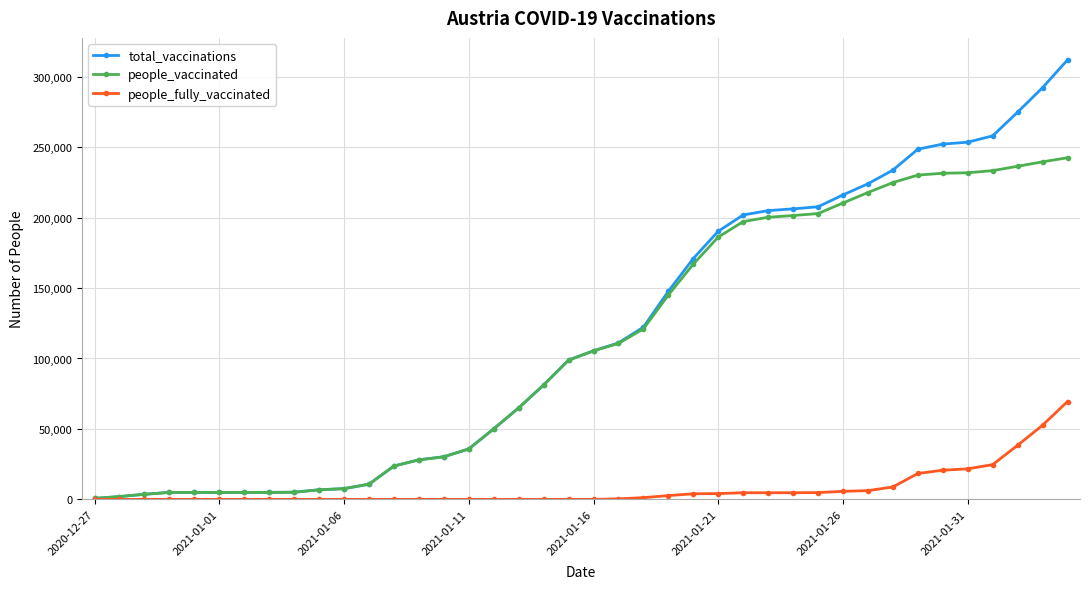

What is the difference between the second highest and second lowest values in the people_vaccinated series?

237567